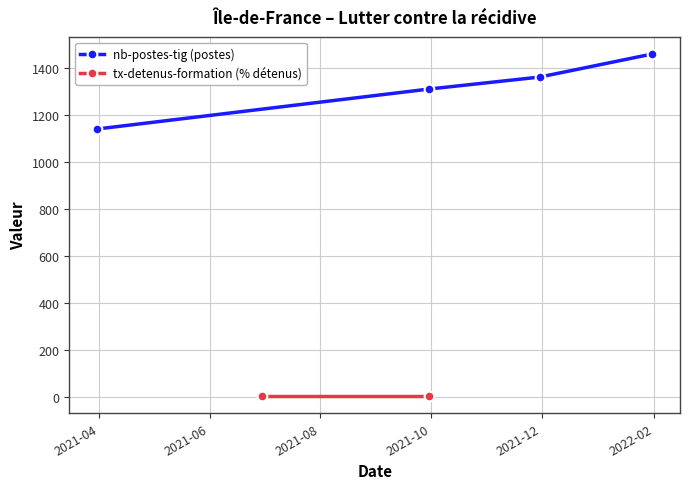

How many values are below 1360?

2